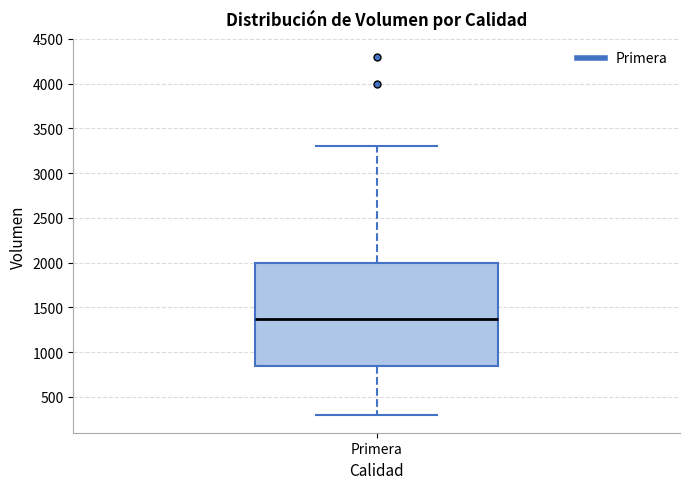

Transcribe this box plot: give where the median line is, the range the box spans, and where the two whiskers end, as read against the y-axis. The values are not printed on the chart, so give them approximately, as read against the axis.

median 1400, box 850 to 2000, whiskers 300 to 3300